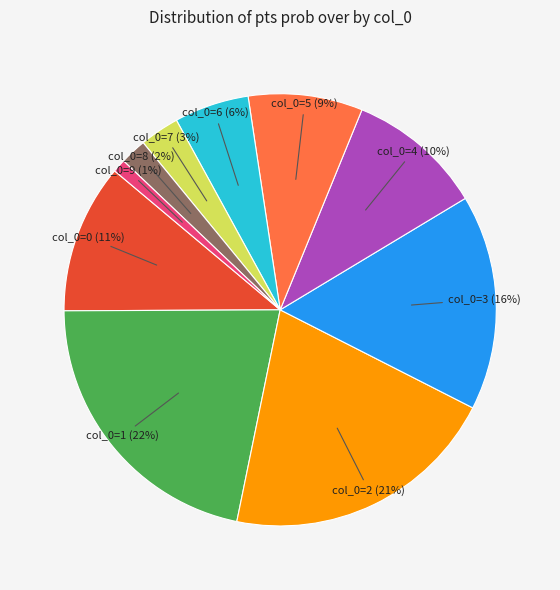

Is there any slice that represents more than half of the pie?

No